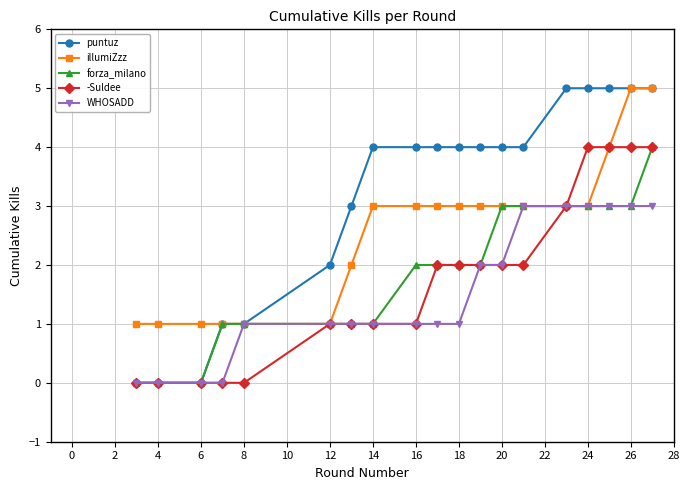

What are all the series names shown in the legend?

puntuz, illumiZzz, forza_milano, -Suldee, WHOSADD